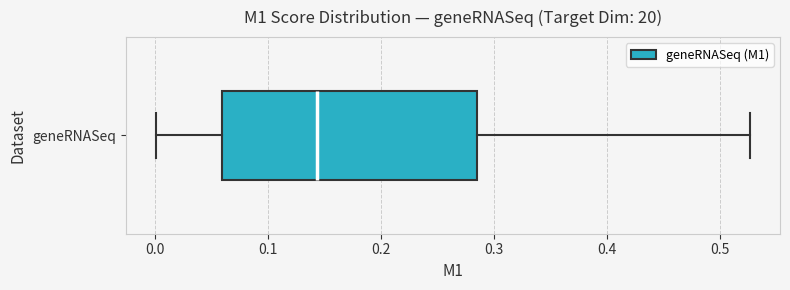

Transcribe this box plot: give where the median line is, the range the box spans, and where the two whiskers end, as read against the x-axis. The values are not printed on the chart, so give them approximately, as read against the axis.

median 0.14, box 0.06 to 0.28, whiskers 0.00 to 0.53